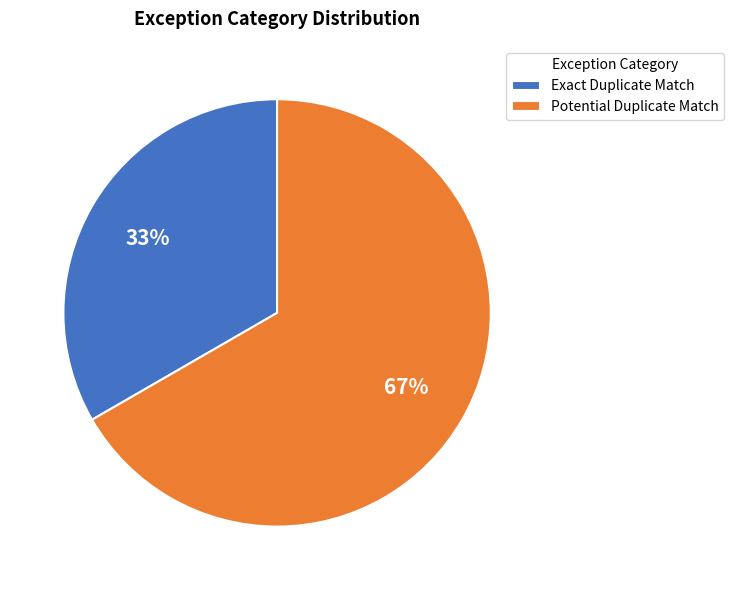

To the nearest percent, what is the combined percentage of Potential Duplicate Match and Exact Duplicate Match?

100%